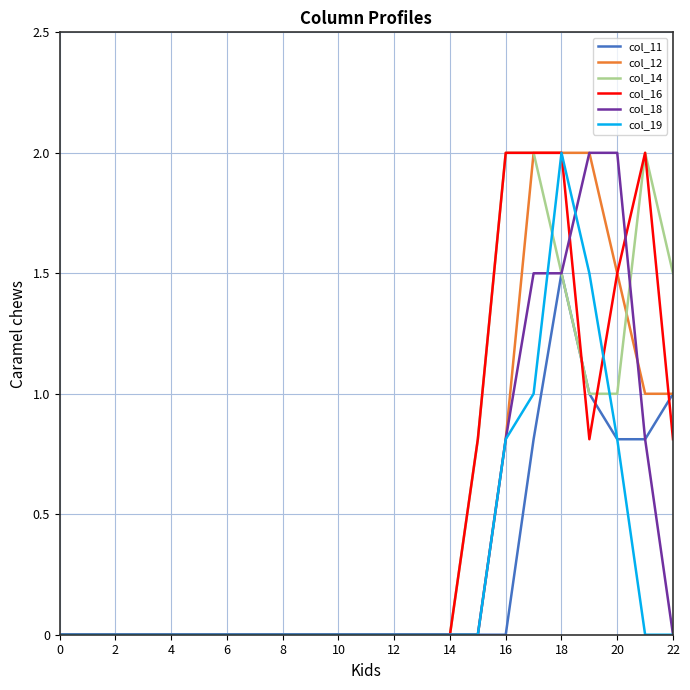

How many categories are shown in the chart?

23